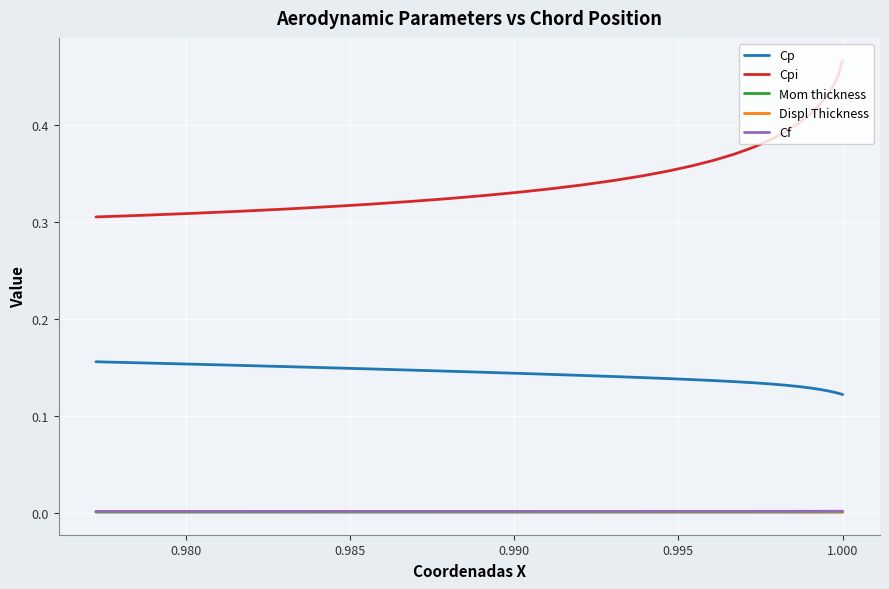

How many Cpi values are between 0 and 1?

30